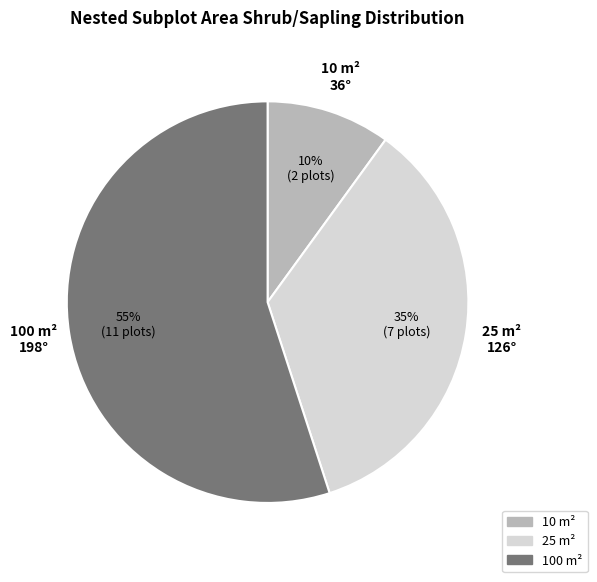

To the nearest percent, what is the difference between the largest and smallest slice percentages?

45%